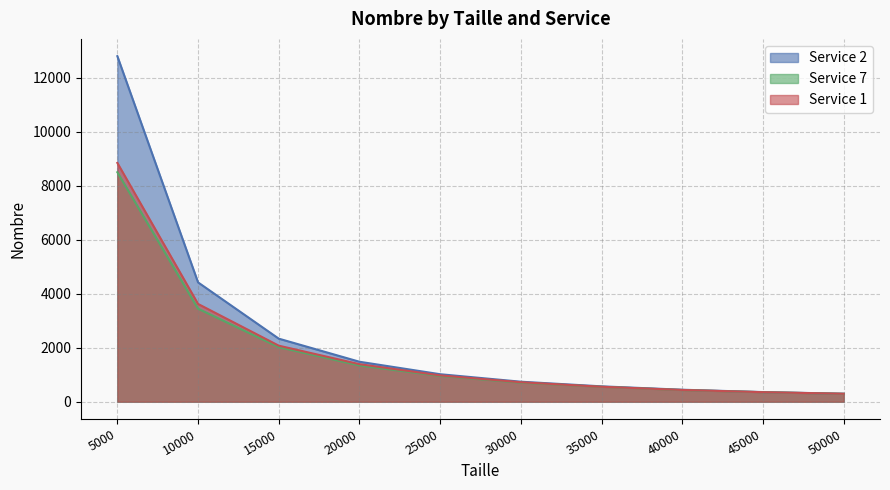

True or false: service_2 and service_7 intersect in this chart.

False